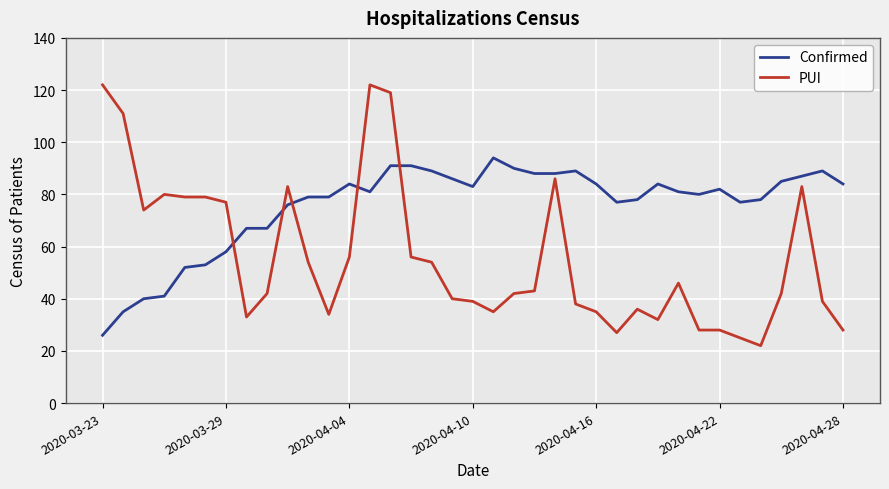

List the series in order of their peak value, lowest first.

Confirmed, PUI